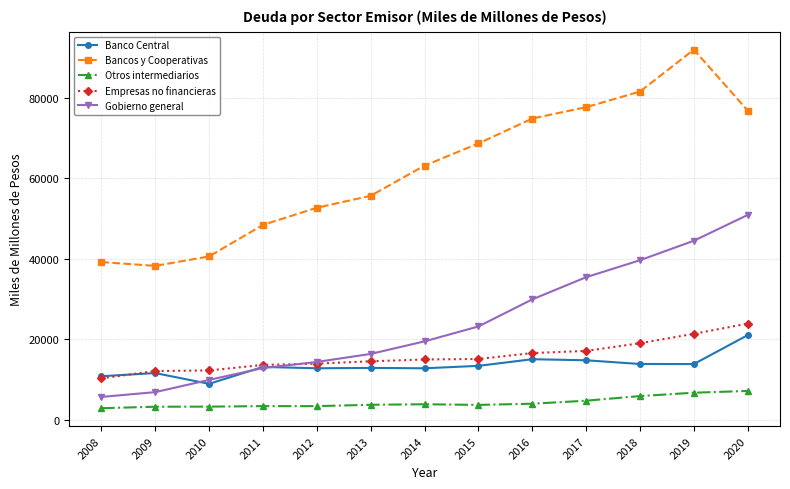

Is this an area chart (filled region under the line)?

No